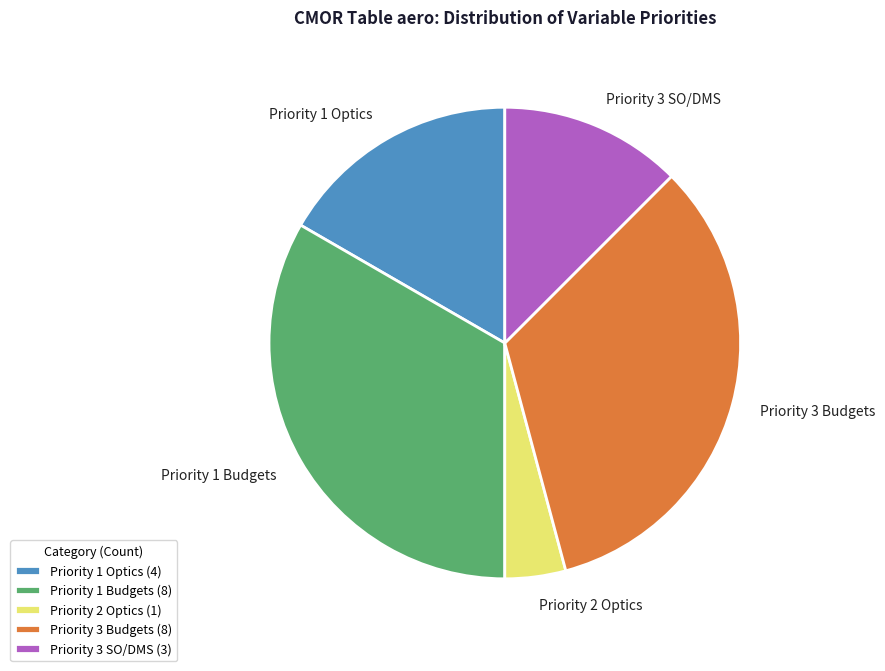

The Priority 1 Budgets slice represents 33% of the pie. True or false?

True